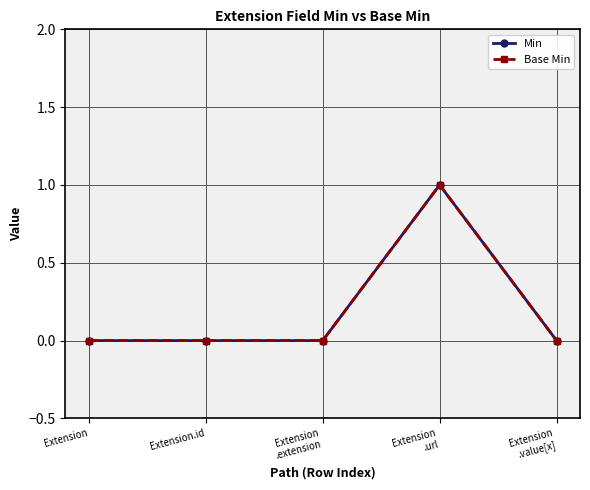

What is the value of the Min point at the 4th from the left?

1